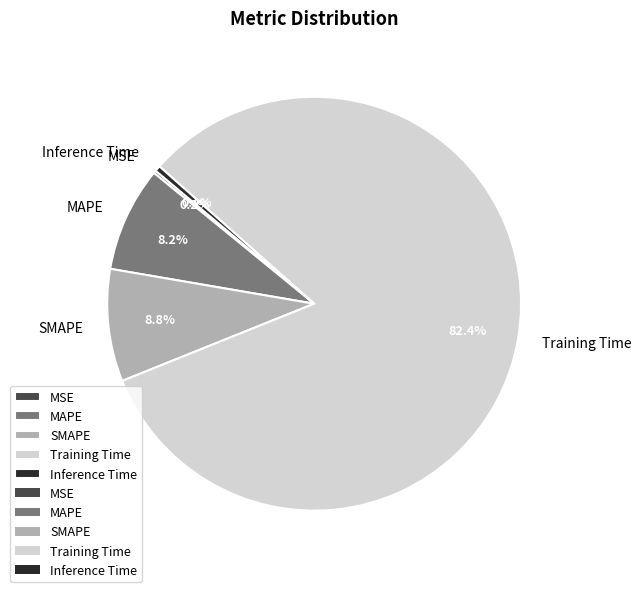

Which category has the biggest portion of the pie?

Training Time